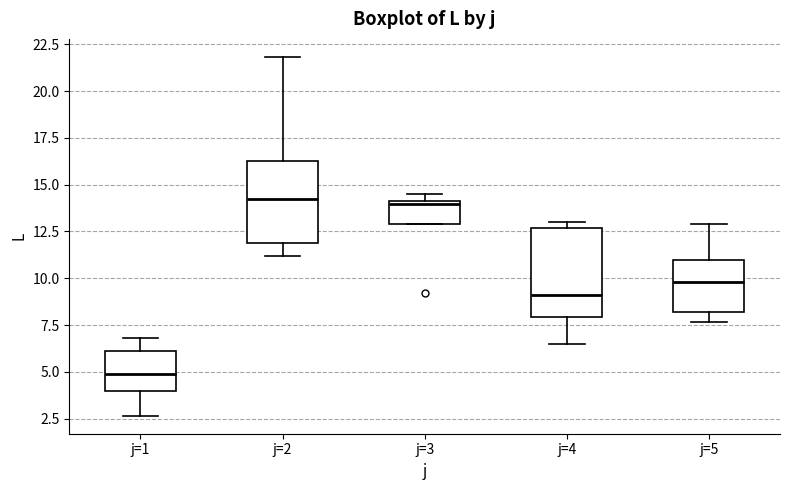

Reading left to right, read every box against the y-axis: the position of its median line, the range the box covers, and the ends of its whiskers. The values are not printed on the chart, so give them approximately, as read against the axis.

j=1: median 5.0, box 4.0 to 6.0, whiskers 2.5 to 7.0
j=2: median 14.5, box 12.0 to 16.5, whiskers 11.0 to 22.0
j=3: median 14.0 (just below the box's upper edge), box 13.0 to 14.0, whiskers 13.0 to 14.5
j=4: median 9.0, box 8.0 to 12.5, whiskers 6.5 to 13.0
j=5: median 10.0, box 8.0 to 11.0, whiskers 7.5 to 13.0